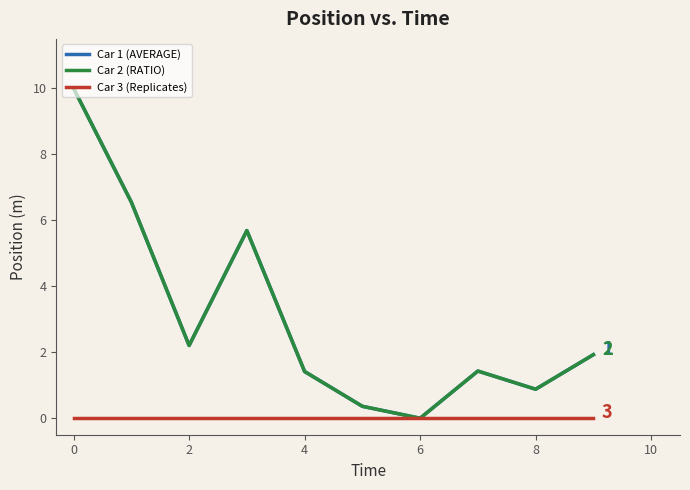

What is the sum of all Car 2 (RATIO) values?

30.5